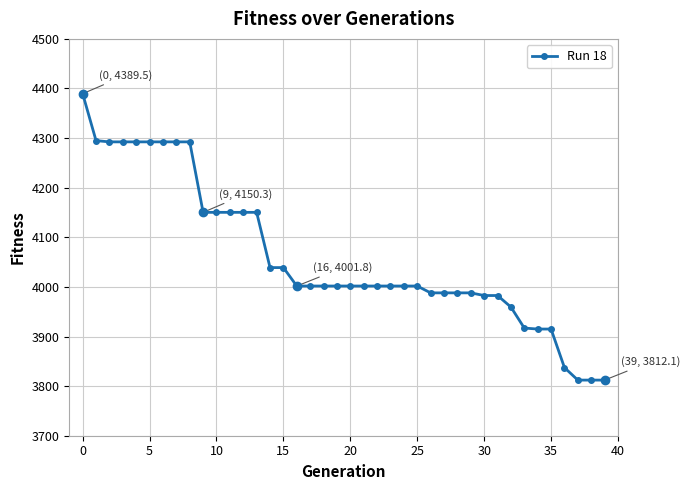

What is the smallest value displayed?

3812.1